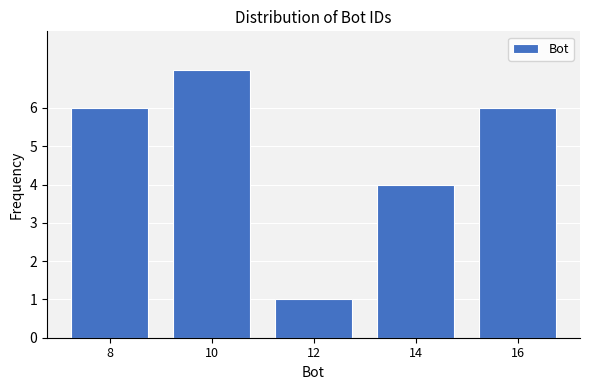

Reading right to left, list all the values displayed in this chart.

6	4	1	7	6